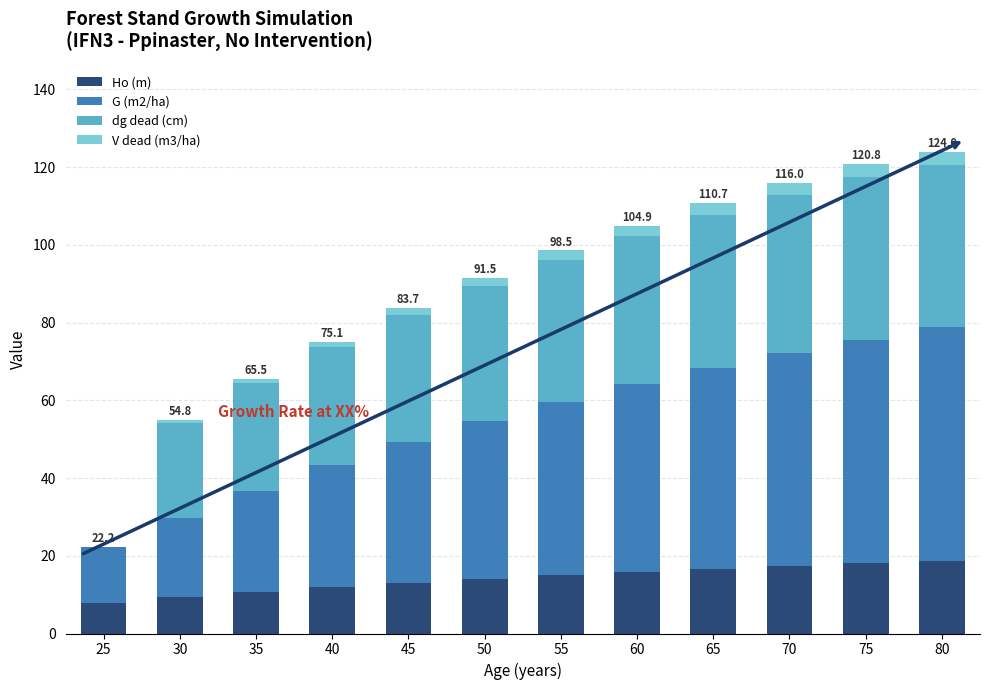

What is the sum of all Ho (m) values?

168.4